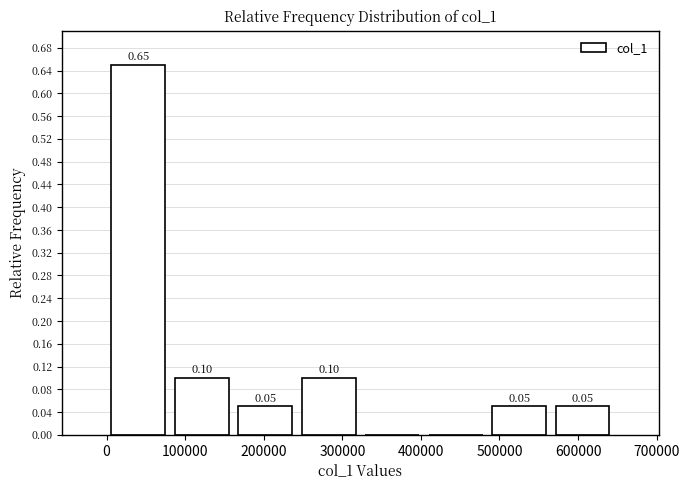

Which range on the x-axis has the tallest bar?

0 to 80000